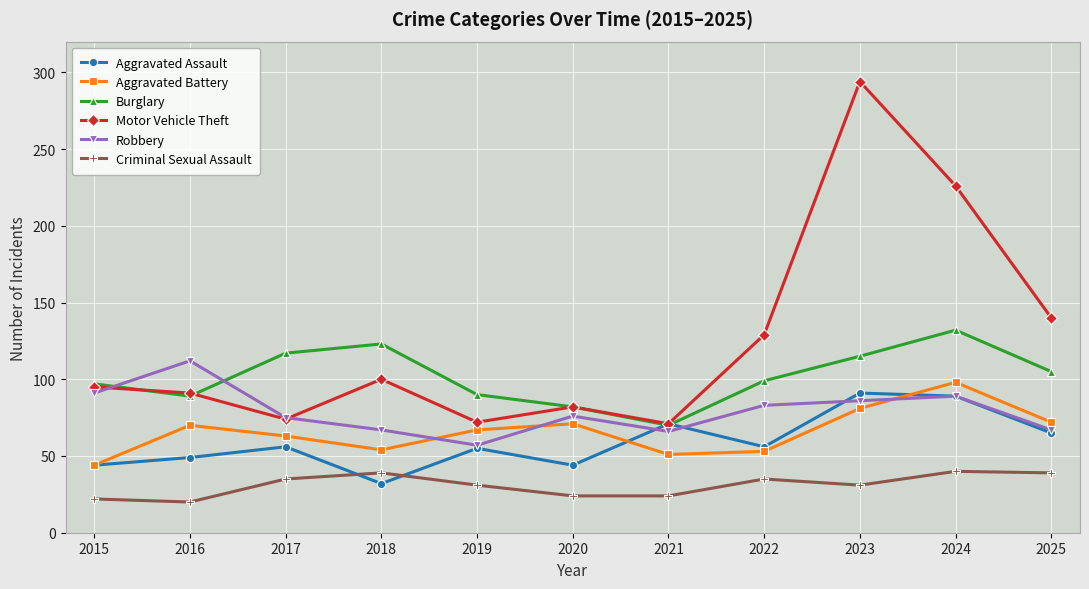

What is the sum of all Burglary values?

1119